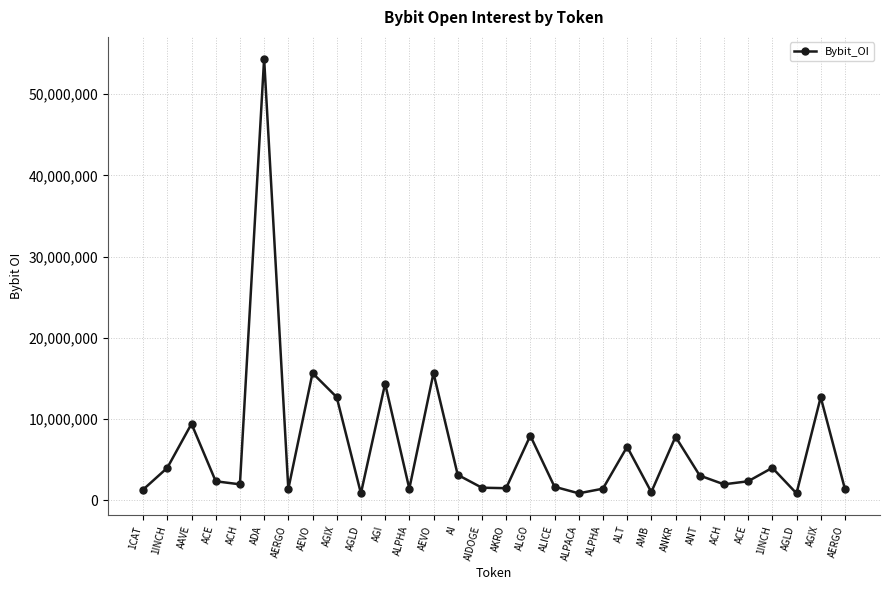

List the labels in order of value, smallest first.

AGLD, AGLD, ALPACA, AMB, 1CAT, AERGO, AERGO, ALPHA, ALPHA, AKRO, AIDOGE, ALICE, ACH, ACH, ACE, ACE, ANT, AI, 1INCH, 1INCH, ALT, ANKR, ALGO, AAVE, AGIX, AGIX, AGI, AEVO, AEVO, ADA